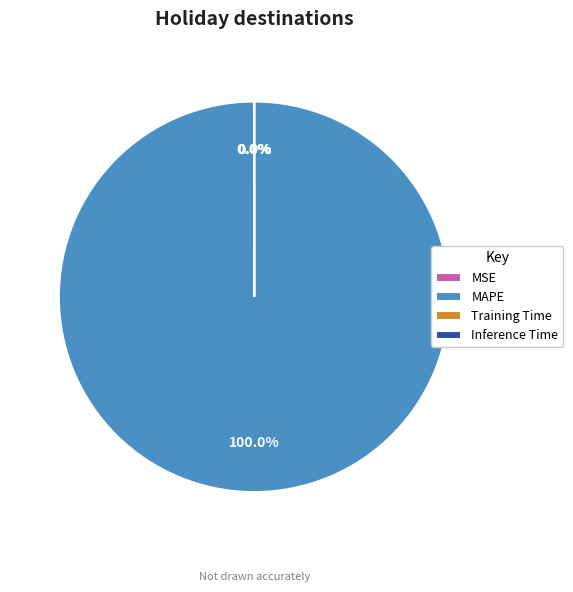

Is there a majority slice in this chart?

Yes